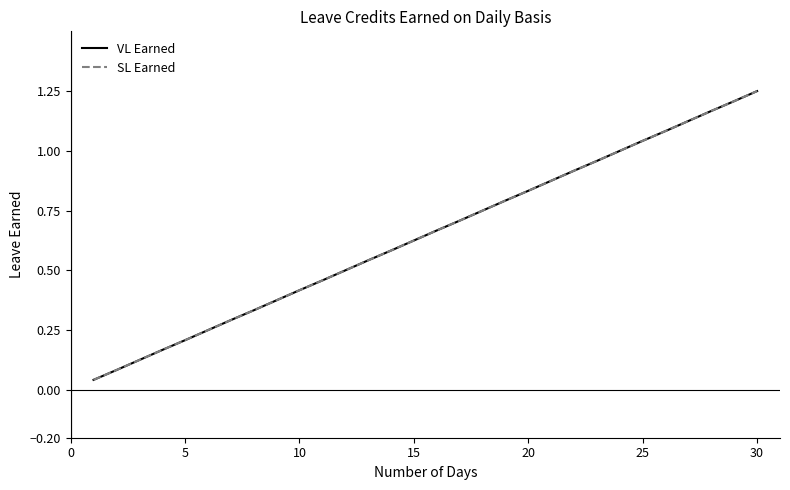

What is the average value of the SL Earned series?

0.6